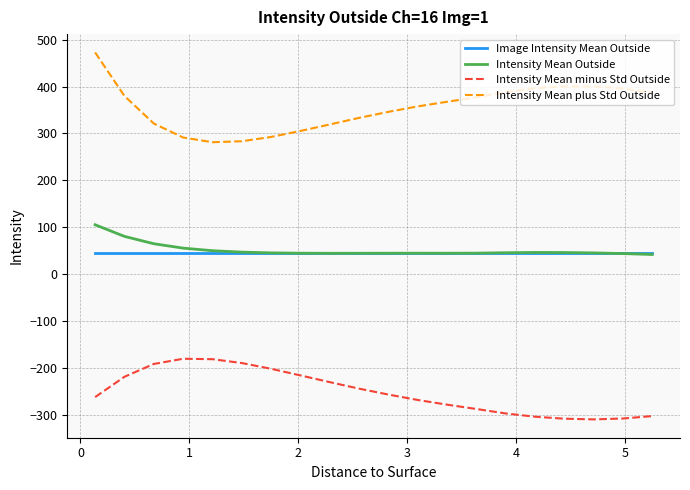

Which series has the largest total across all categories?

Intensity Mean plus Std Outside